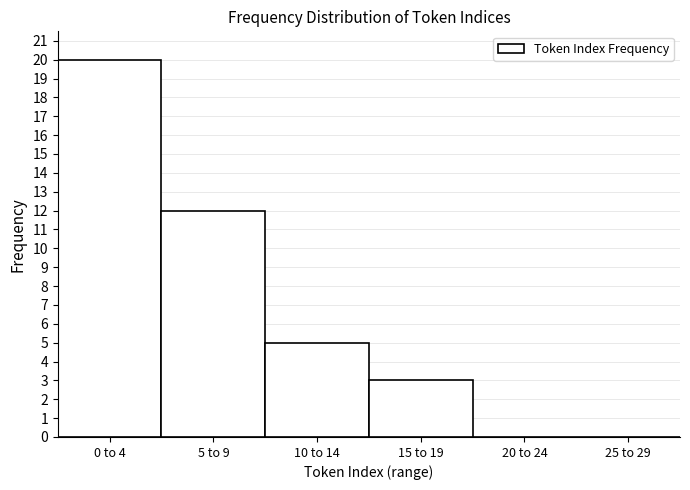

Reading left to right, what are all the values shown in this chart?

0 to 4=20	5 to 9=12	10 to 14=5	15 to 19=3	20 to 24=0	25 to 29=0